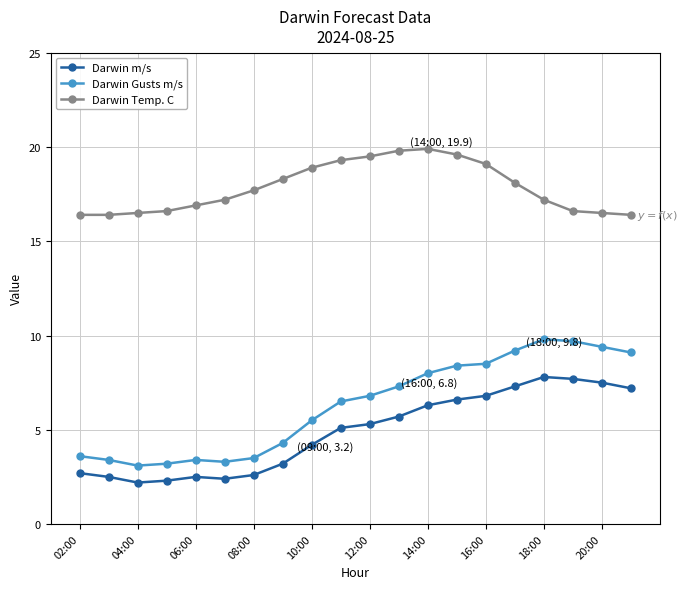

Does the chart display data point markers on the line(s)?

Yes